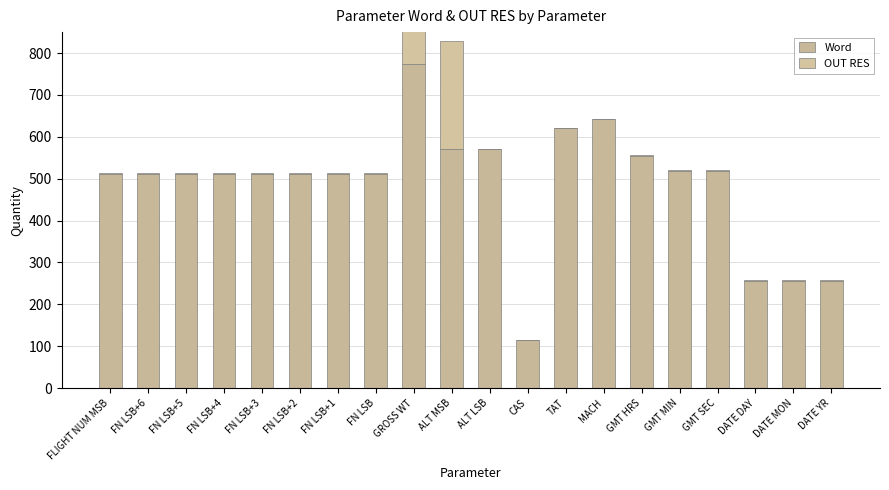

What value does the Word series have at FN LSB+5?

512.0